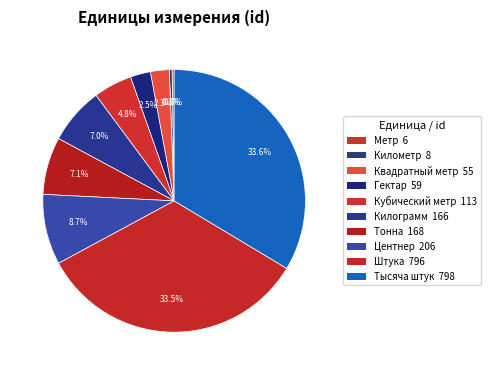

To the nearest percent, what is the difference between the Центнер and Штука slice percentages?

25%